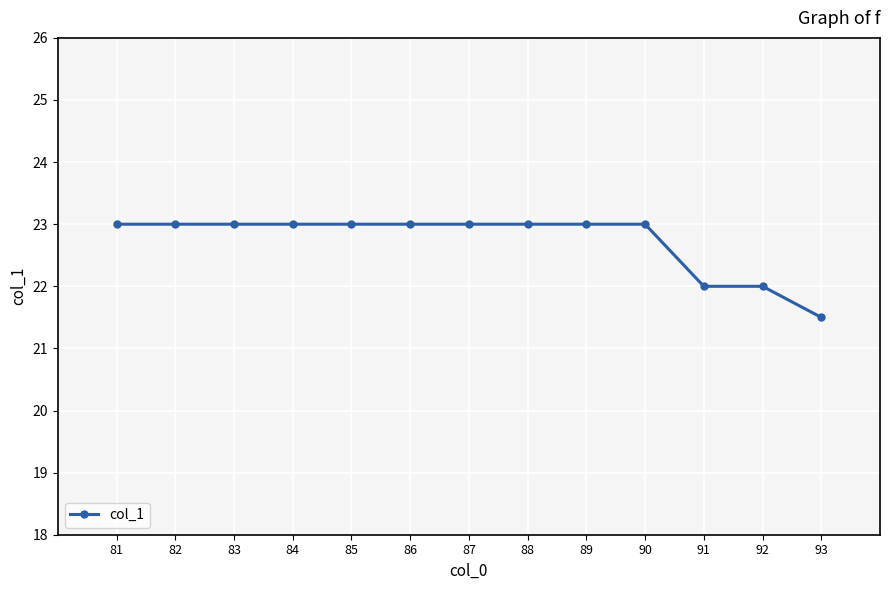

Reading left to right, transcribe all the data shown in this chart.

81=23.0	82=23.0	83=23.0	84=23.0	85=23.0	86=23.0	87=23.0	88=23.0	89=23.0	90=23.0	91=22.0	92=22.0	93=21.5